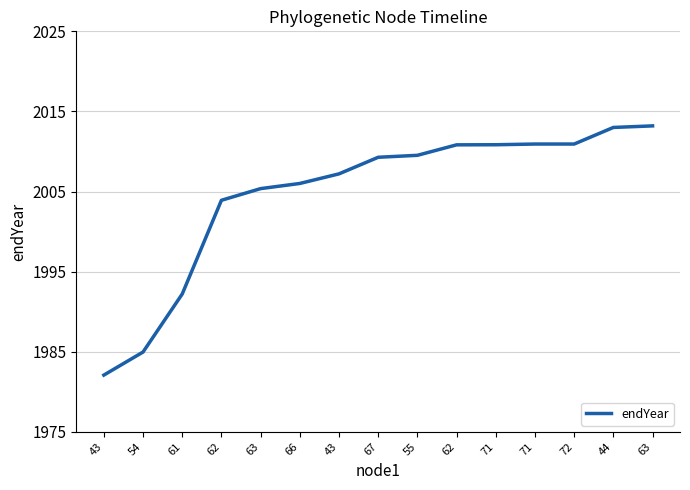

Read the value at 61.

1992.2